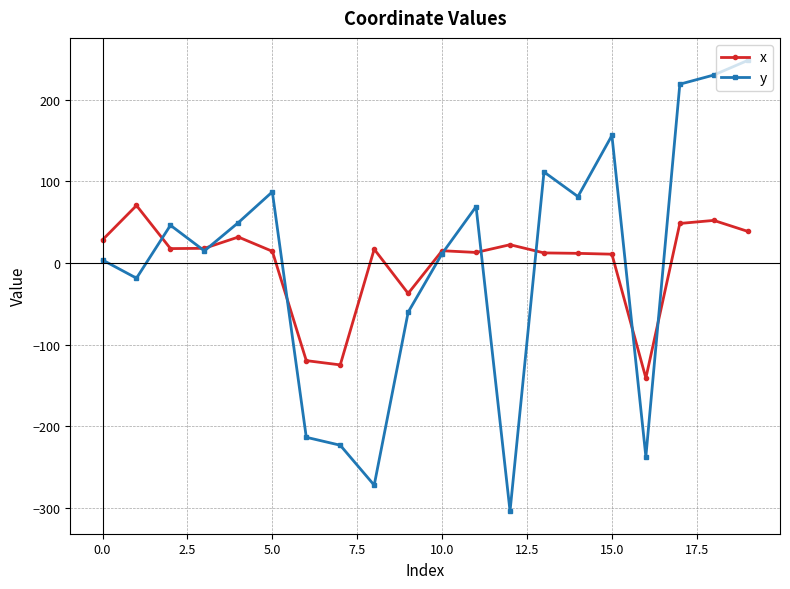

What is the difference between the maximum and minimum values in the x series?

211.7